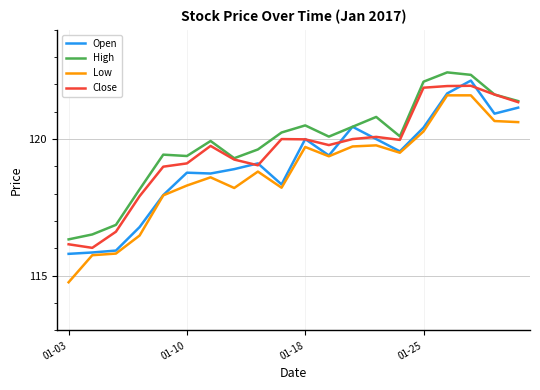

Which series has the largest total across all categories?

High